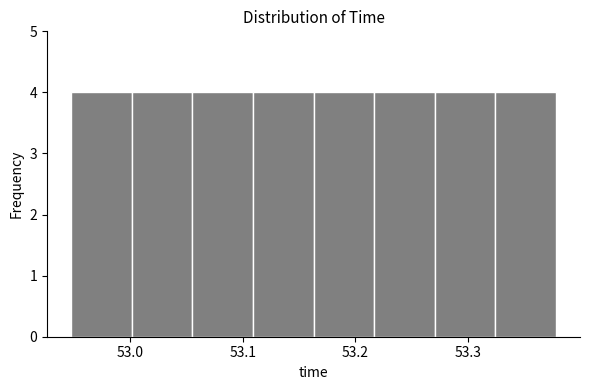

Reading left to right, list every bar in this chart as the range it spans on the x-axis followed by its height. Neither the bar edges nor the heights are printed on the chart, so give them approximately, as read against the axes.

52.95 to 53.00: 4
53.00 to 53.06: 4
53.06 to 53.11: 4
53.11 to 53.16: 4
53.16 to 53.22: 4
53.22 to 53.27: 4
53.27 to 53.32: 4
53.32 to 53.38: 4